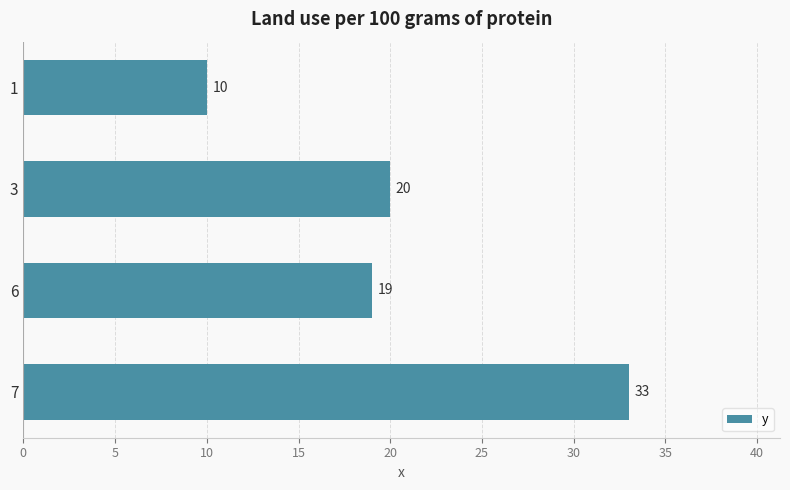

Rank the categories by value from lowest to highest.

1, 6, 3, 7